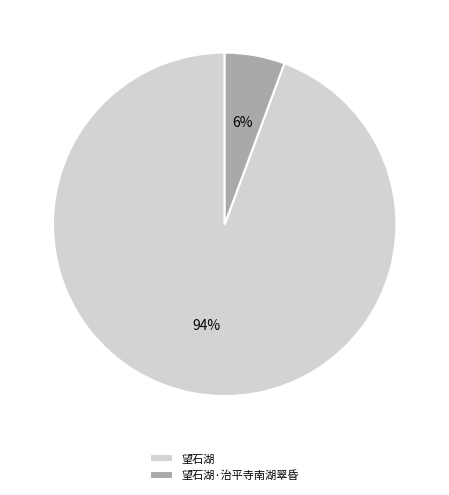

How many slices are in this pie chart?

2